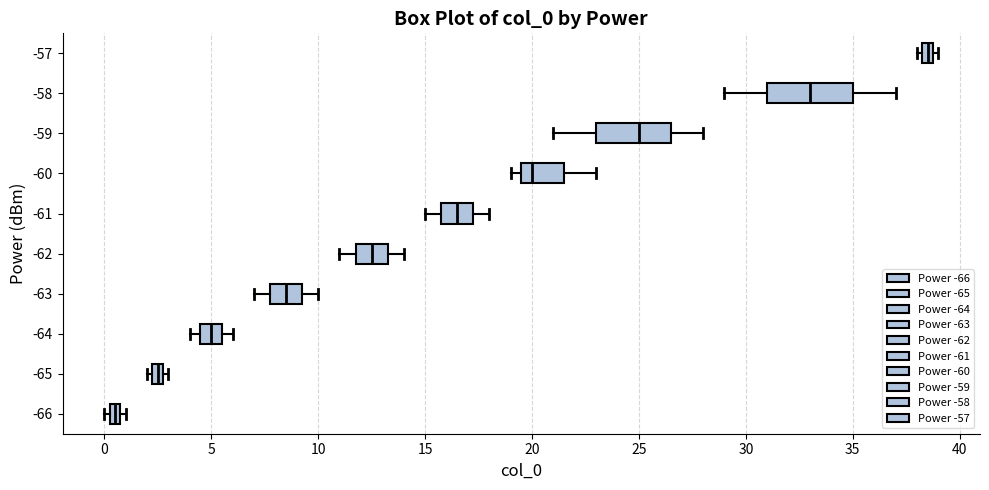

Where is the right edge of the box at y = -66 on the x-axis? The values are not printed on the chart, so give them approximately, as read against the axis.

1.0